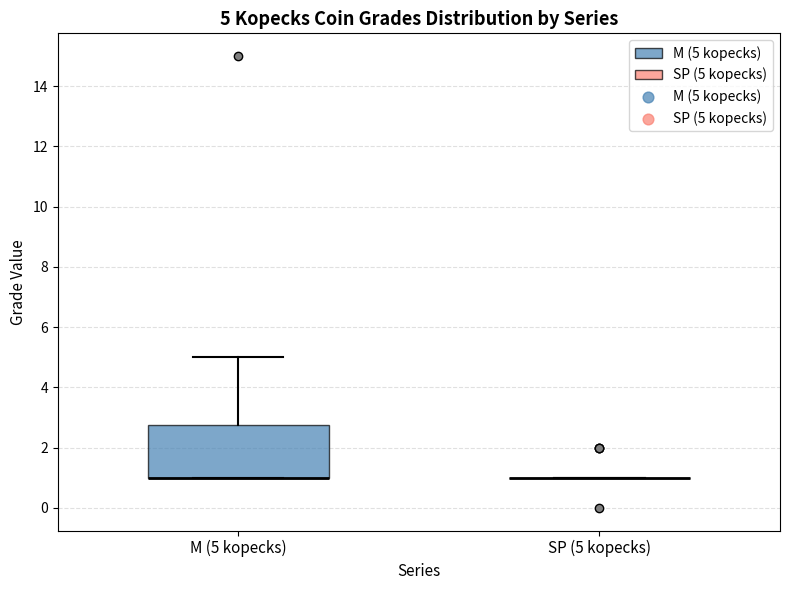

Comparing the boxes themselves (not the whiskers), which one is the tallest?

M (5 kopecks)